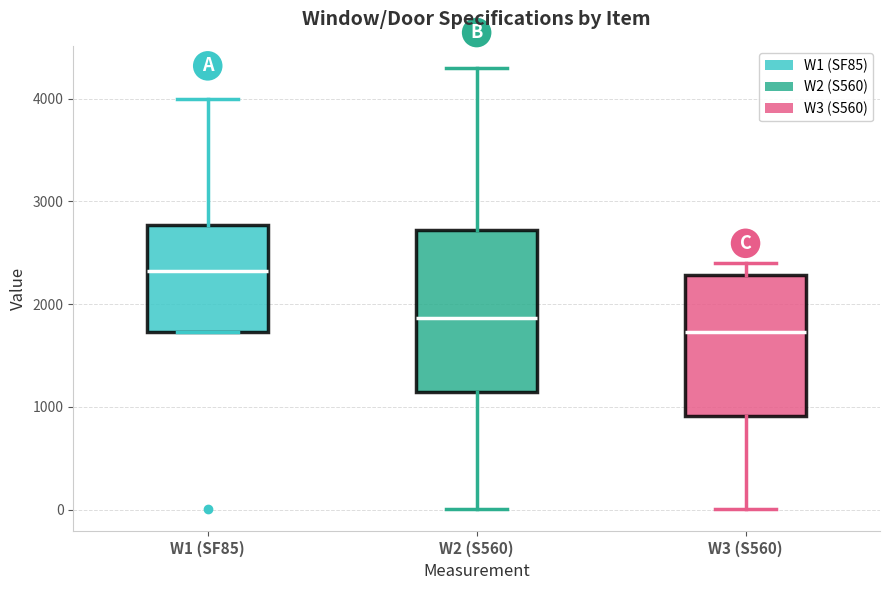

Comparing the boxes themselves (not the whiskers), which one is the tallest?

W2 (S560)